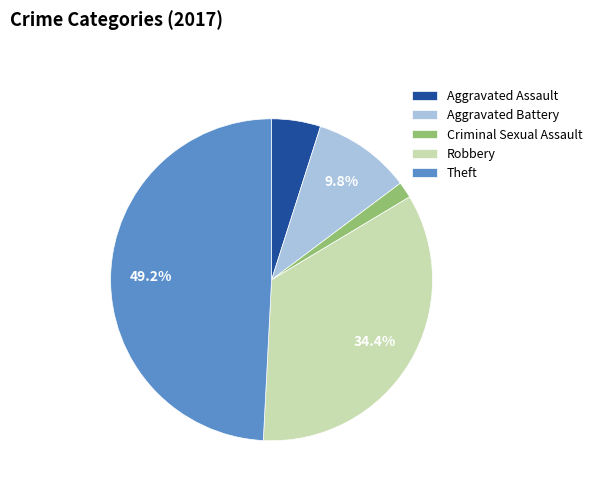

Does Robbery account for over 50% of the chart?

No